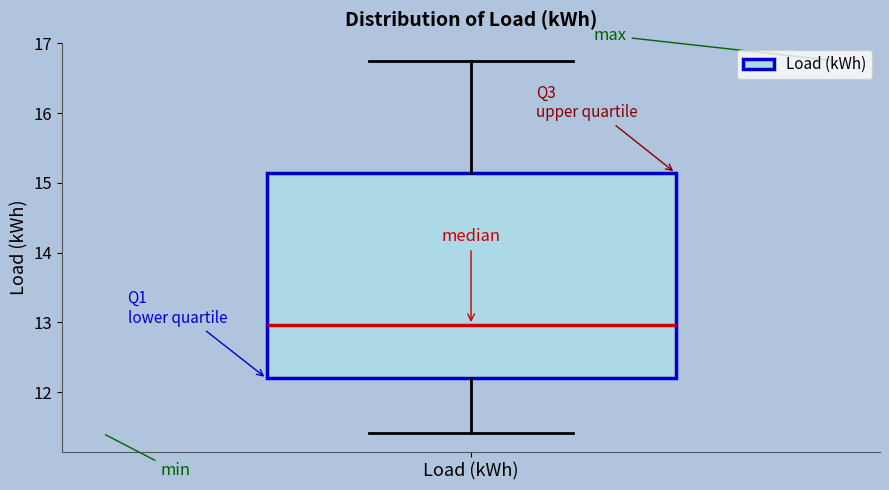

Read this box plot against the y-axis: the position of the median line, the range covered by the box, and the ends of both whiskers. The values are not printed on the chart, so give them approximately, as read against the axis.

median 13.0, box 12.2 to 15.1, whiskers 11.4 to 16.7